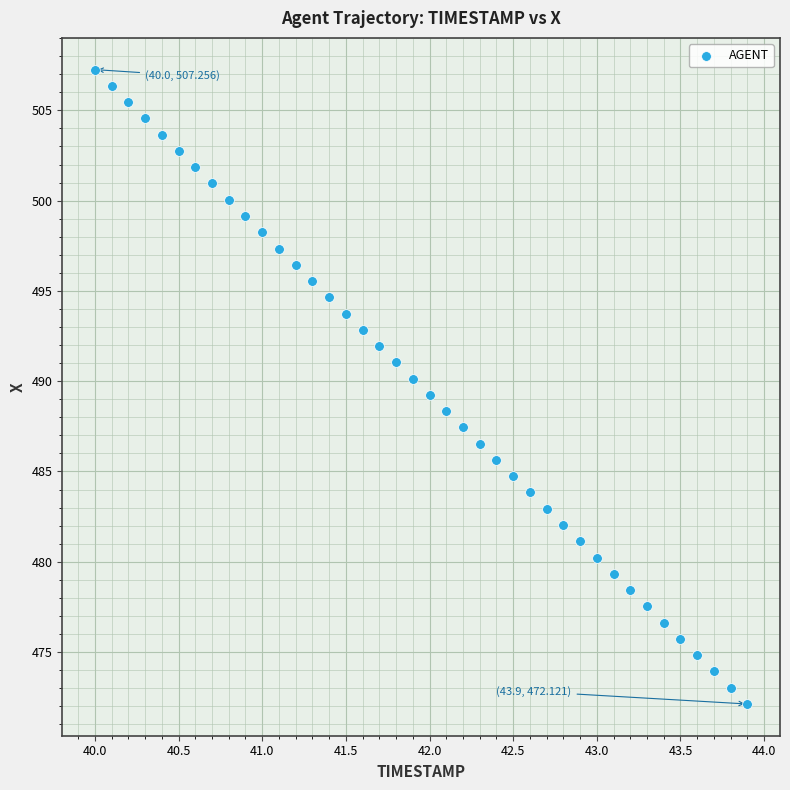

What is the range of Y values (max minus min)?

35.1